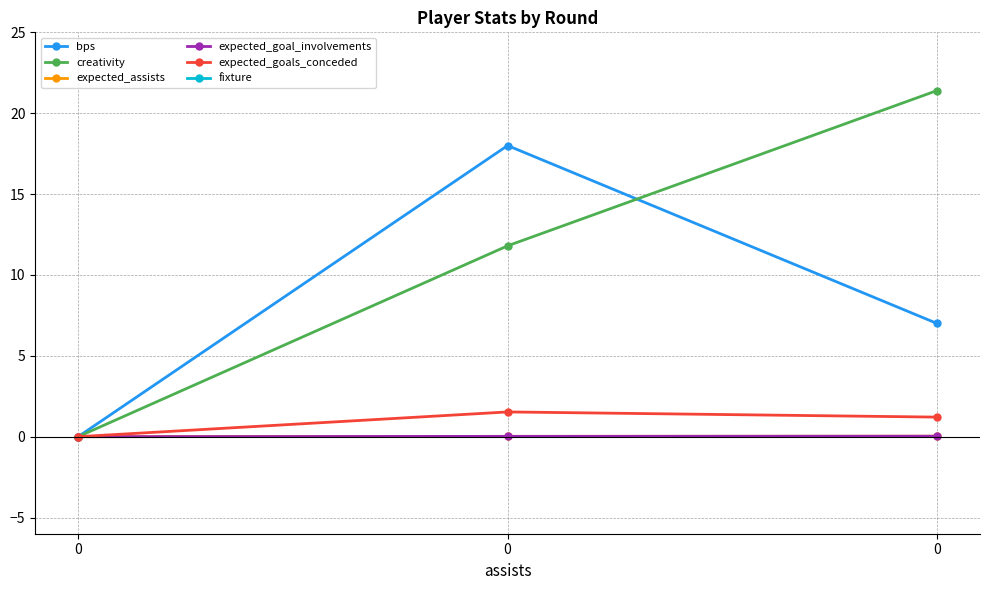

What is the total value across all series at 0?

212.0